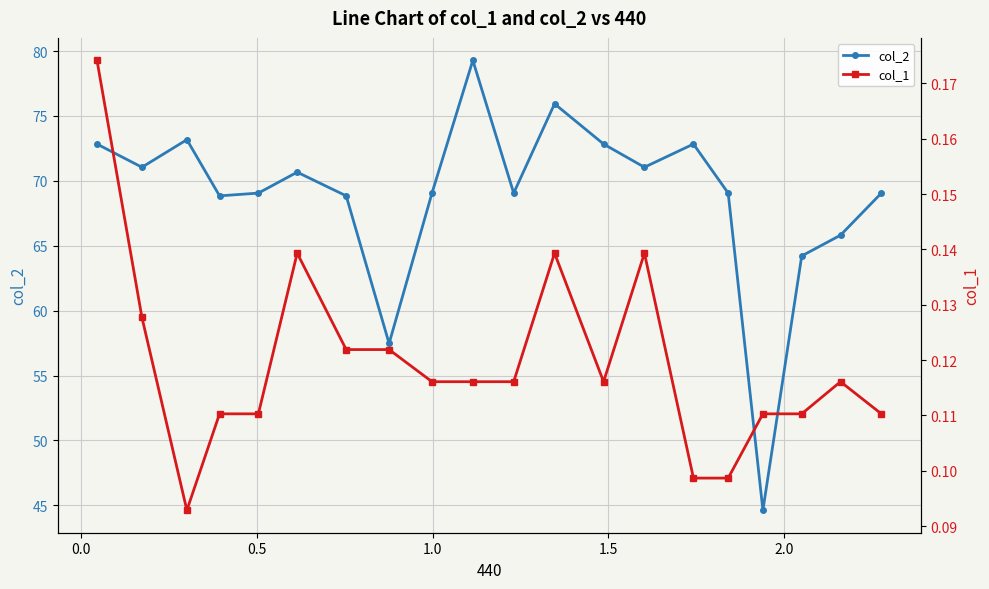

What is the sum of all col_1 values?

2.4